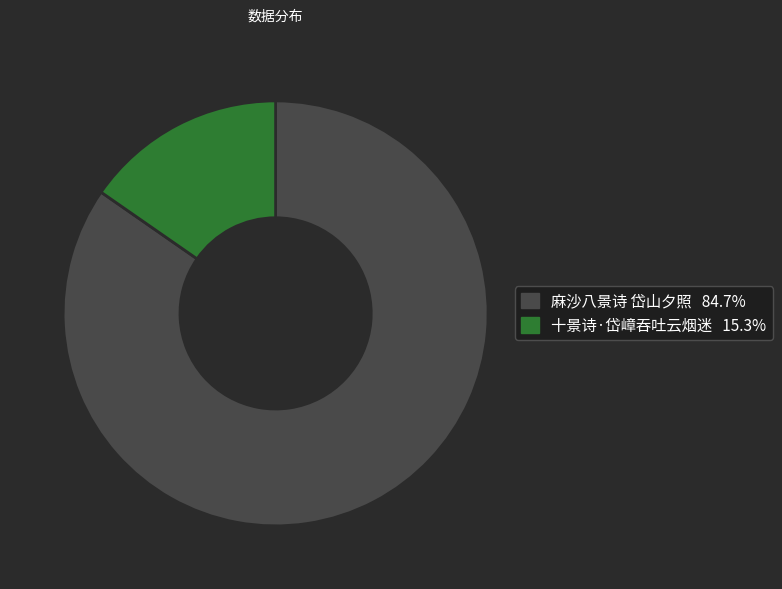

Combined, do 麻沙八景诗 岱山夕照 and 十景诗·岱嶂吞吐云烟迷 account for over 50%?

Yes